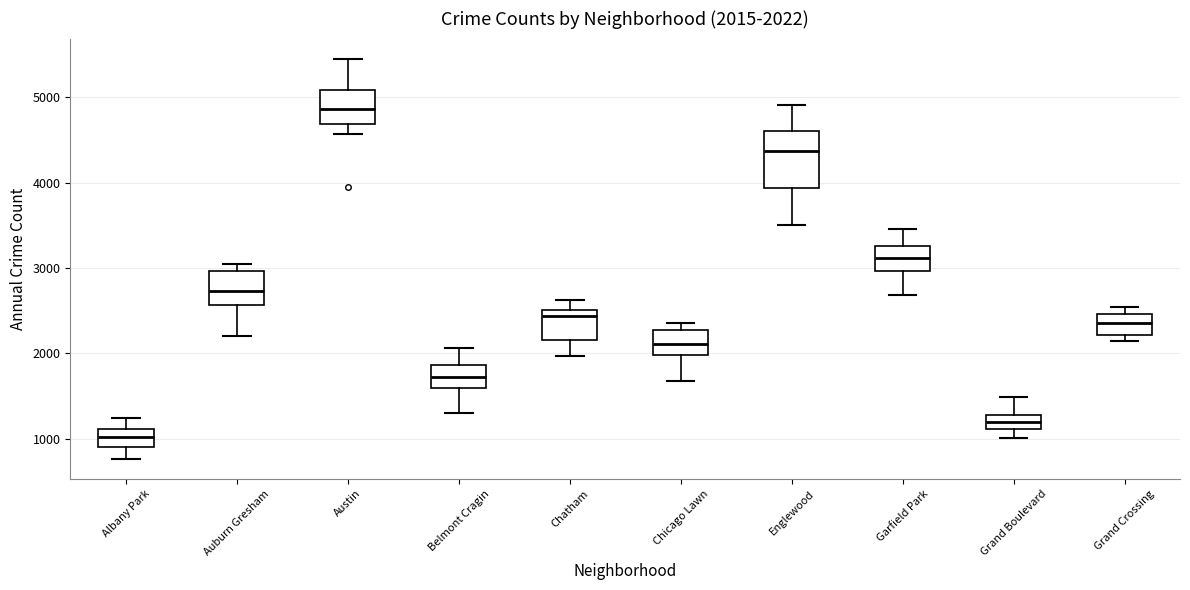

Which box's median line is the lowest?

Albany Park